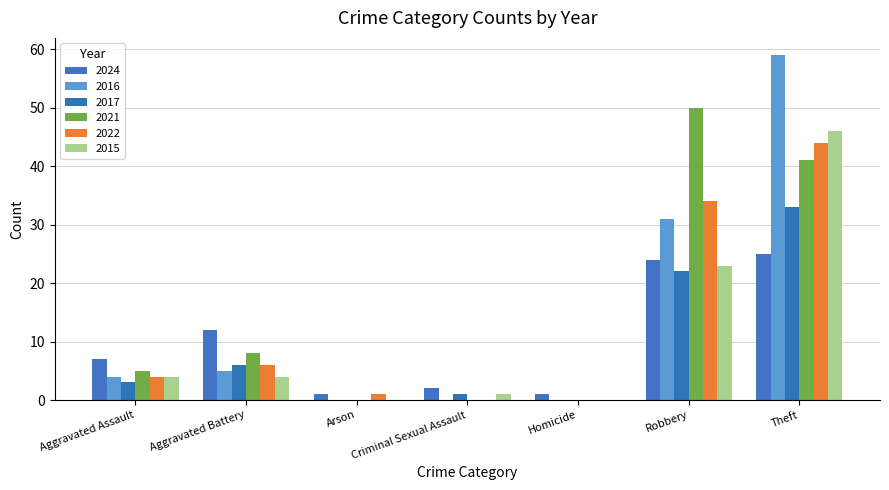

Which series has the largest range (max minus min)?

2016